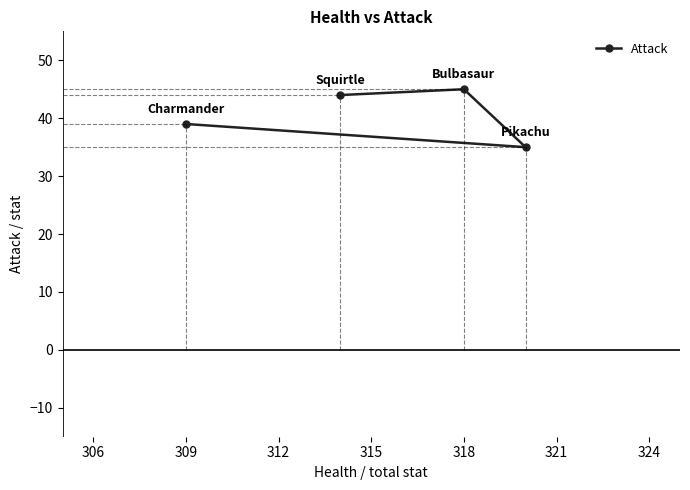

Where is the data nearest to the value 40?

309